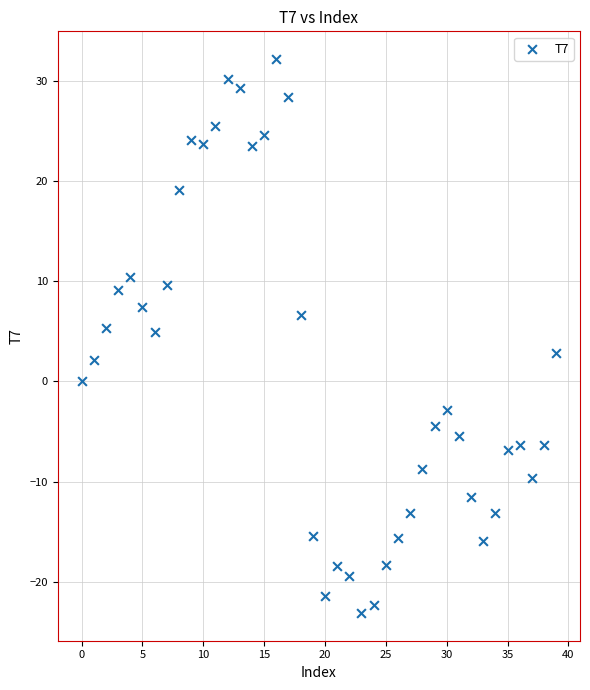

What is the range of Y values (max minus min)?

55.4